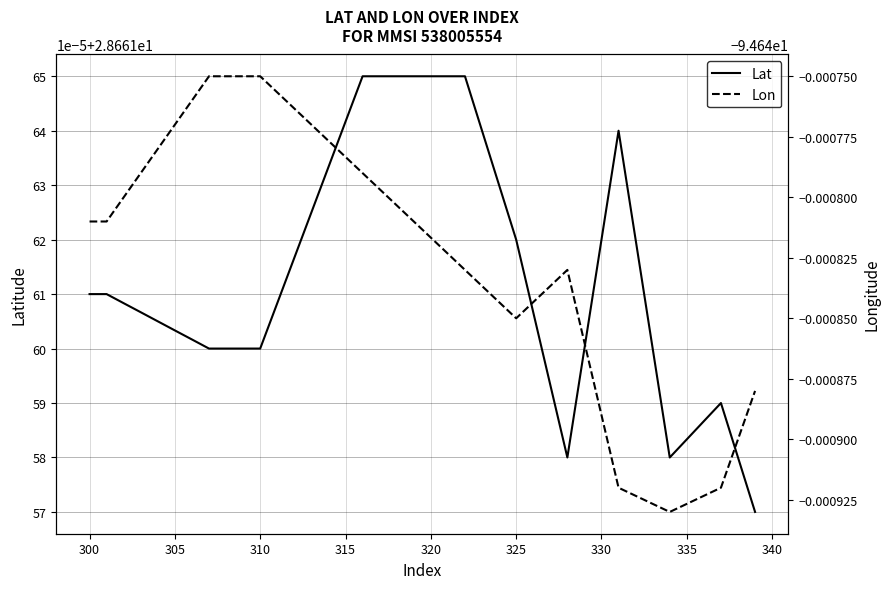

Reading right to left, list all the values displayed in this chart.

Lat: 28.7	28.7	28.7	28.7	28.7	28.7	28.7	28.7	28.7	28.7	28.7	28.7	28.7	28.7	28.7	28.7	28.7	28.7	28.7	28.7	28.7	28.7	28.7	28.7	28.7	28.7	28.7	28.7	28.7	28.7	28.7	28.7	28.7	28.7	28.7	28.7	28.7	28.7	28.7	28.7
Lon: -94.6	-94.6	-94.6	-94.6	-94.6	-94.6	-94.6	-94.6	-94.6	-94.6	-94.6	-94.6	-94.6	-94.6	-94.6	-94.6	-94.6	-94.6	-94.6	-94.6	-94.6	-94.6	-94.6	-94.6	-94.6	-94.6	-94.6	-94.6	-94.6	-94.6	-94.6	-94.6	-94.6	-94.6	-94.6	-94.6	-94.6	-94.6	-94.6	-94.6